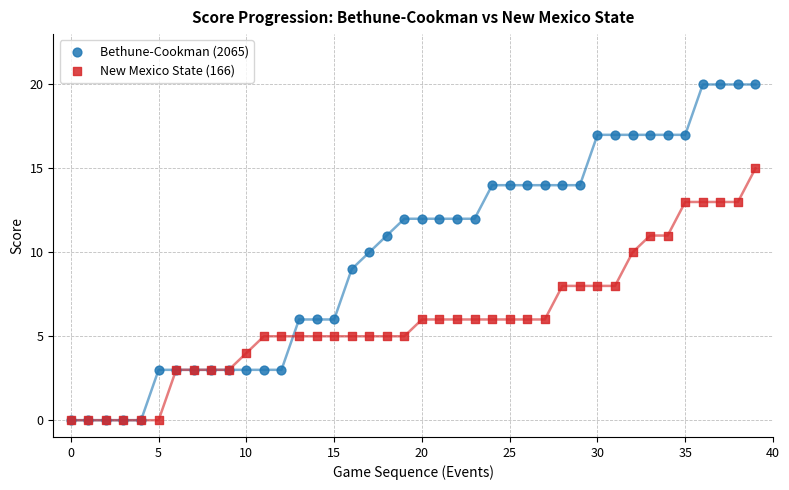

What are all the series names shown in the legend?

Bethune-Cookman (2065), New Mexico State (166)